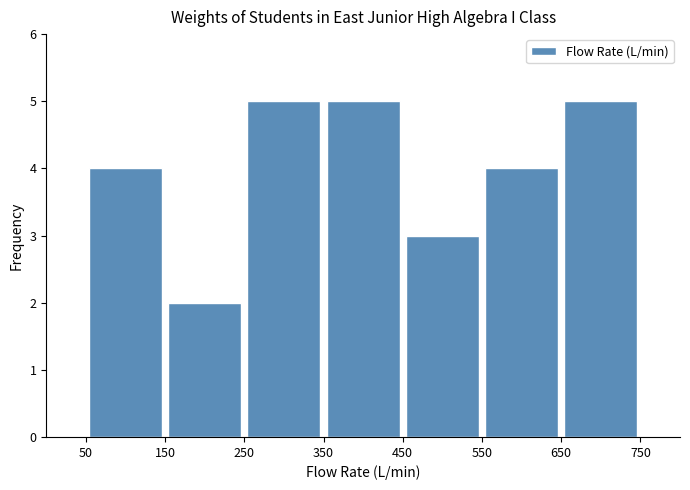

How tall is the bar that spans 450 to 550 on the x-axis? The values are not printed on the chart, so give them approximately, as read against the axis.

3